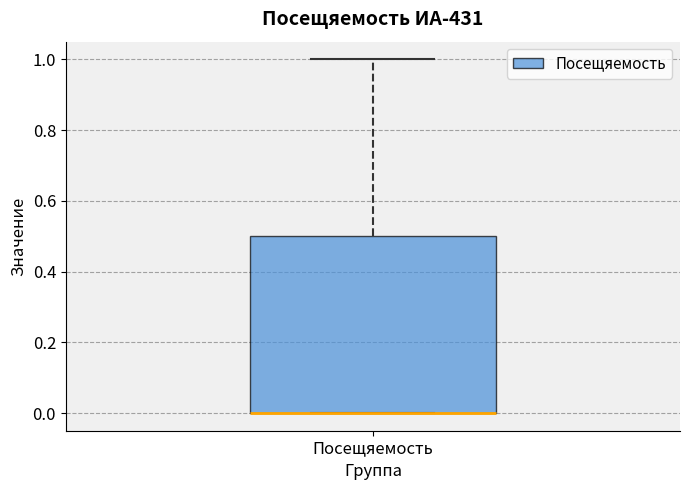

Where is the upper edge of the box for Посещяемость on the y-axis? The values are not printed on the chart, so give them approximately, as read against the axis.

0.5